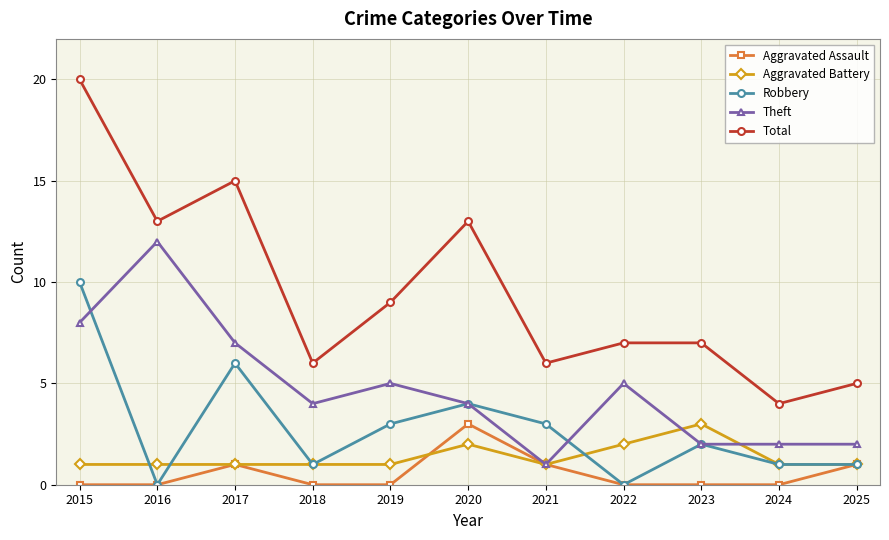

What is the average value of the Aggravated Battery series?

1